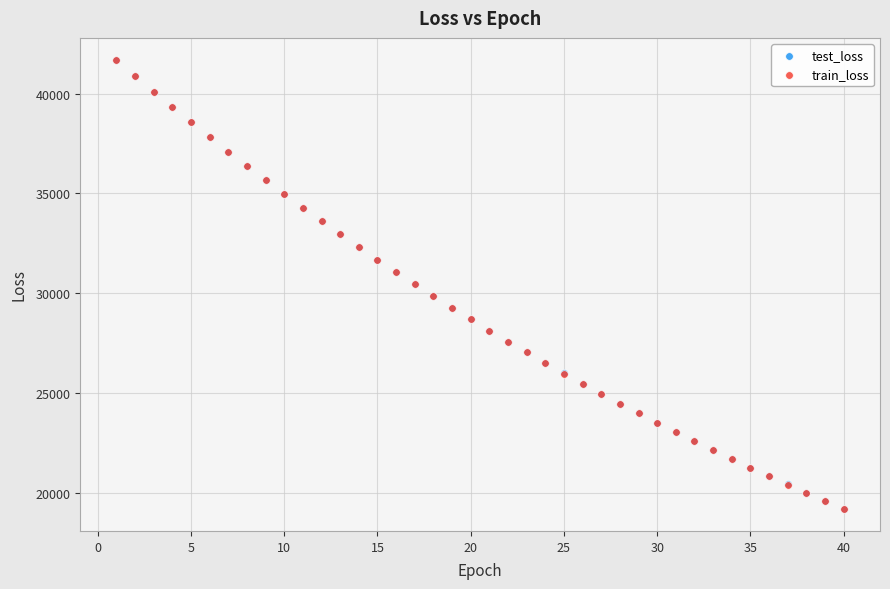

What are all the series names shown in the legend?

test_loss, train_loss